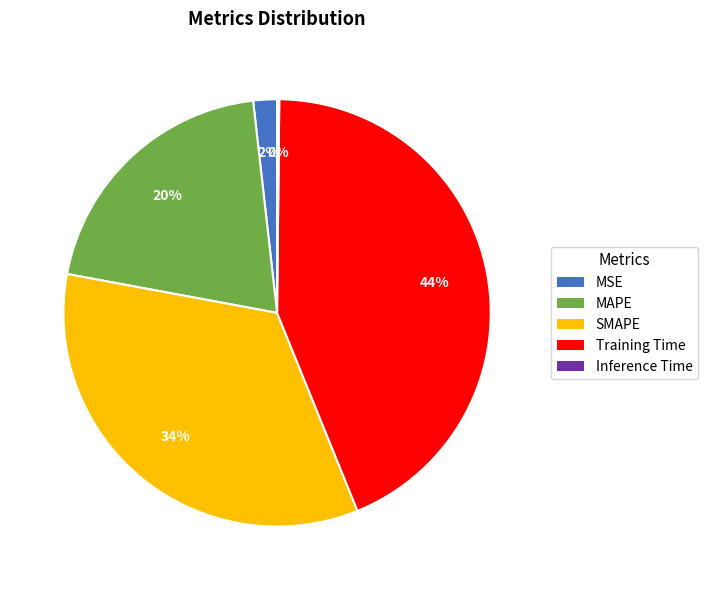

The MAPE slice represents 33% of the pie. True or false?

False